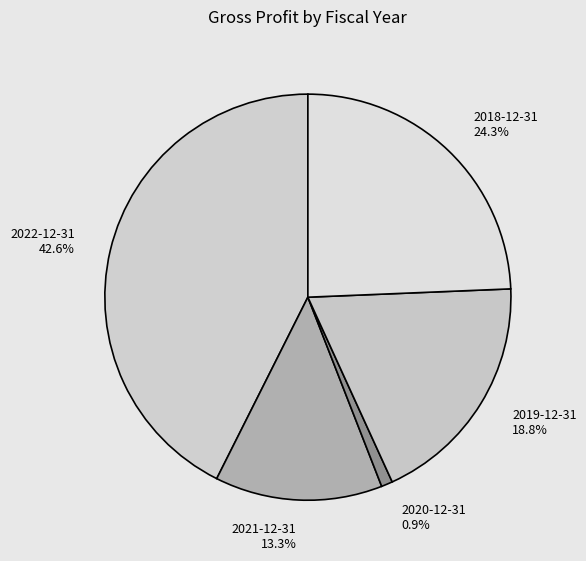

Is the sum of 2020-12-31 and 2021-12-31 greater than half?

No